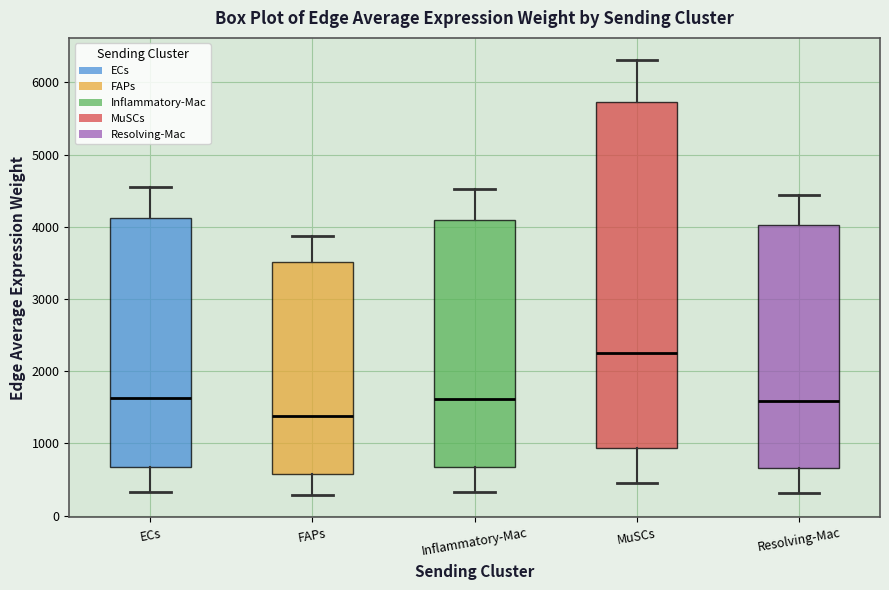

Which box has the lowest median line?

FAPs